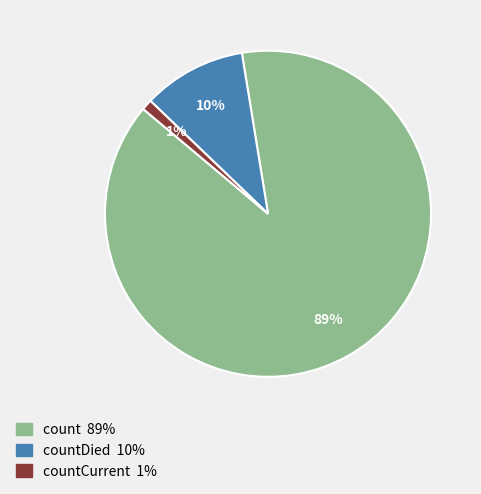

To the nearest percent, what portion does countCurrent 1% represent?

1%